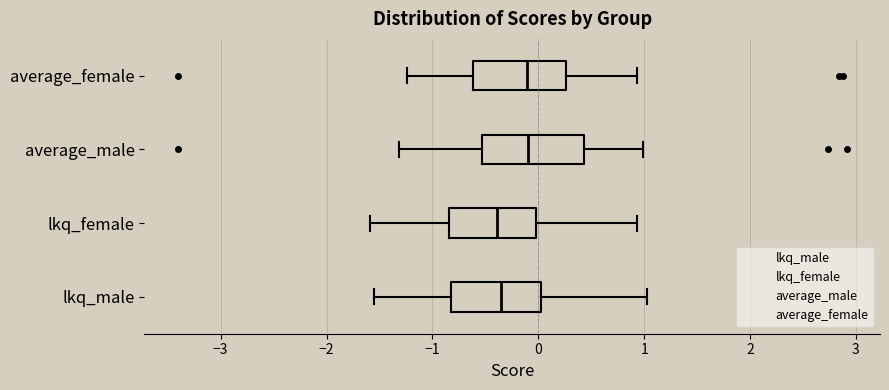

Reading bottom to top, read every box against the x-axis: the position of its median line, the range the box covers, and the ends of its whiskers. The values are not printed on the chart, so give them approximately, as read against the axis.

lkq_male: median -0.4, box -0.8 to 0.0, whiskers -1.6 to 1.0
lkq_female: median -0.4, box -0.8 to 0.0, whiskers -1.6 to 0.9
average_male: median -0.1, box -0.5 to 0.4, whiskers -1.3 to 1.0
average_female: median -0.1, box -0.6 to 0.3, whiskers -1.2 to 0.9